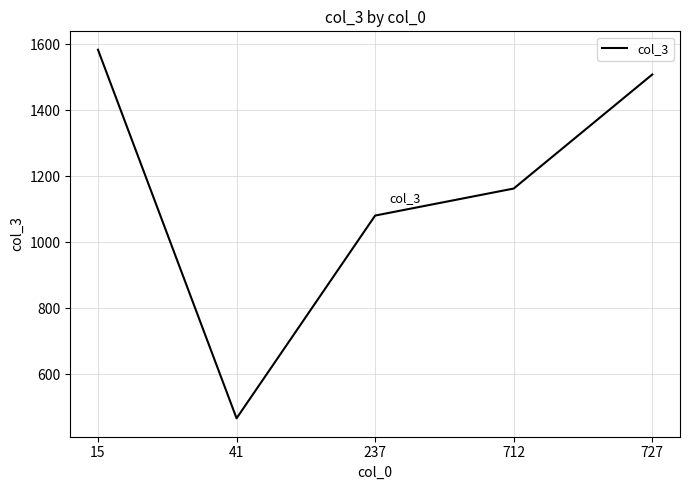

List the labels in order of value, smallest first.

41, 237, 712, 727, 15